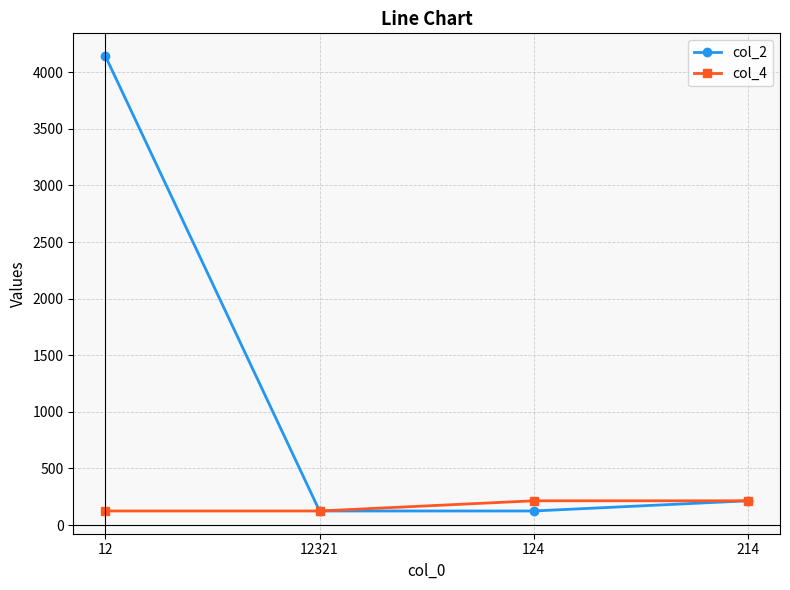

Does the chart have visible grid lines?

Yes